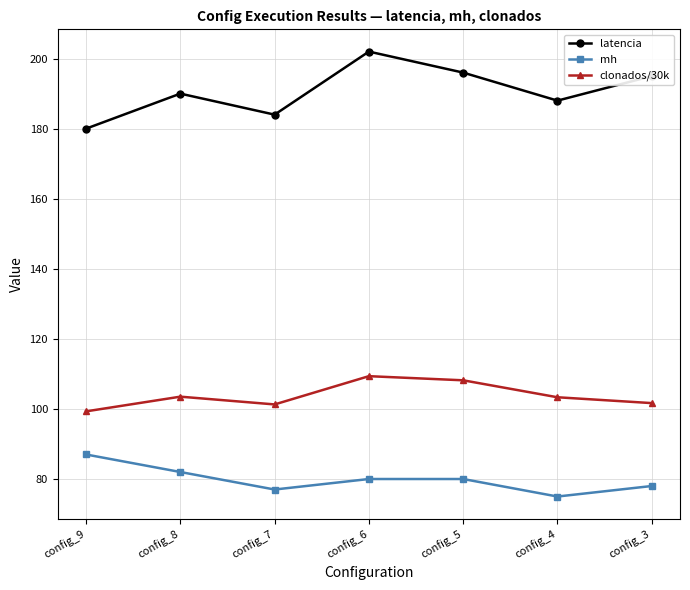

What are all the series names shown in the legend?

latencia, mh, clonados/30k